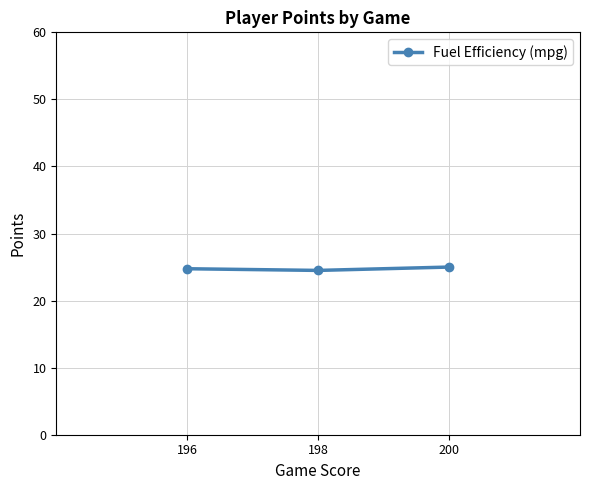

What is the sum of the values at 198 and 200?

49.5